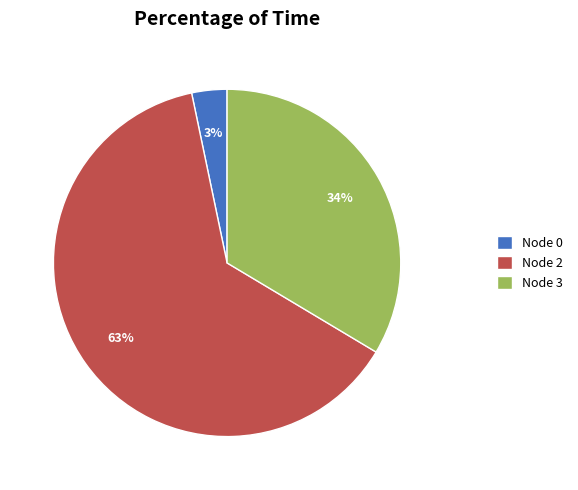

What is the largest slice in the pie chart?

Node 2